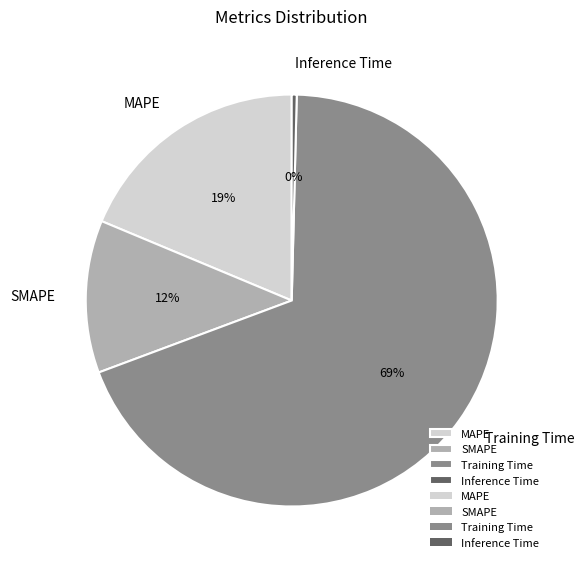

The SMAPE slice represents 12% of the pie. True or false?

True